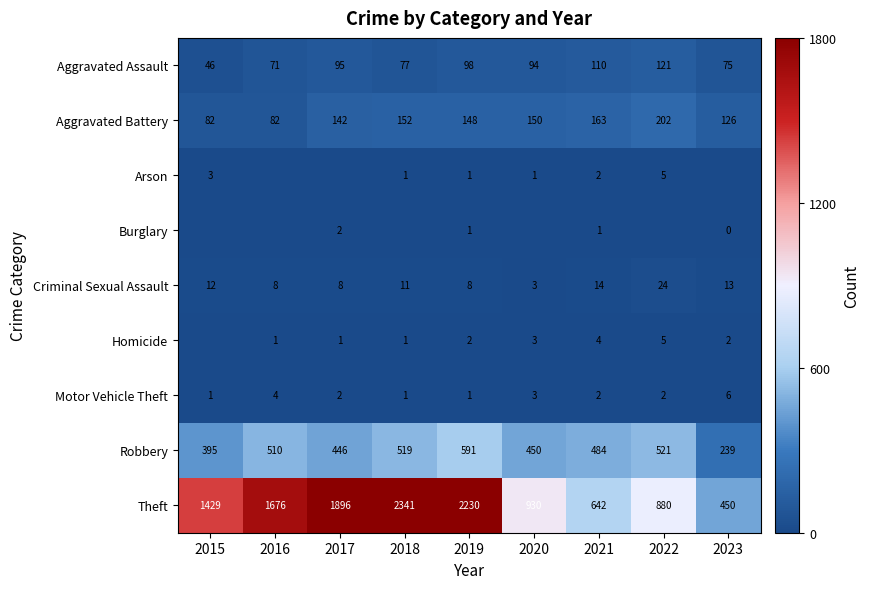

The Criminal Sexual Assault series shows 13 at 2023. True or false?

True